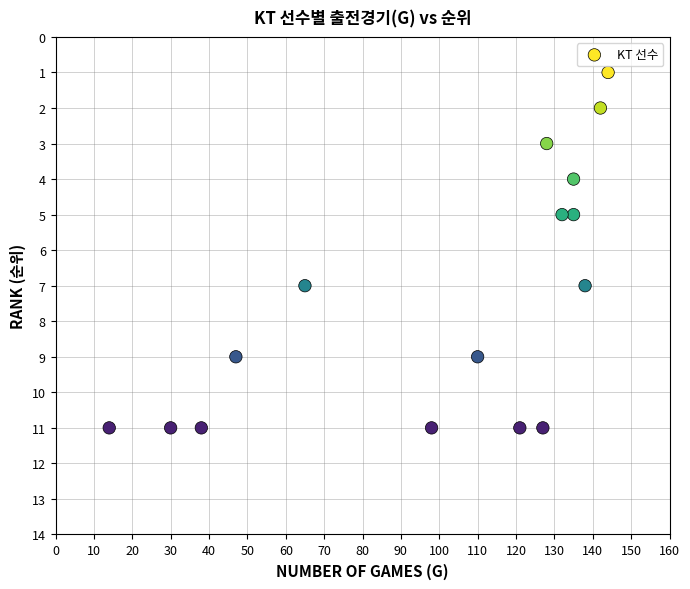

What is the range of X values (max minus min)?

130